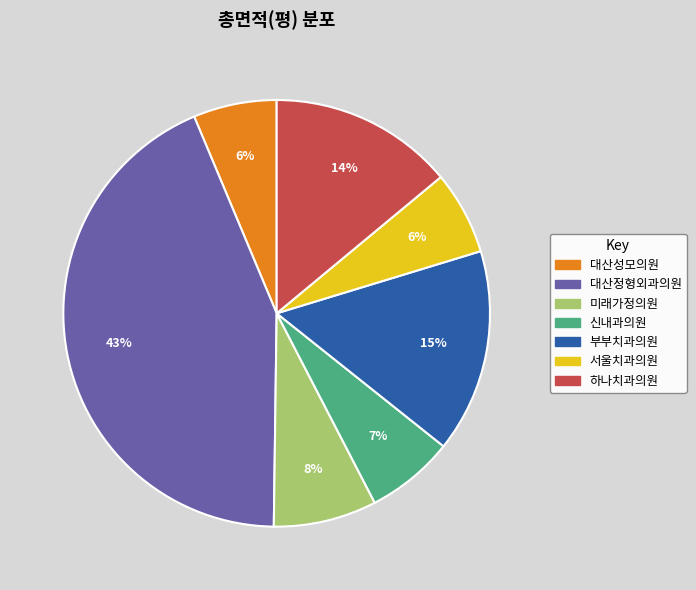

Do 서울치과의원 and 하나치과의원 together represent more than half of the pie?

No